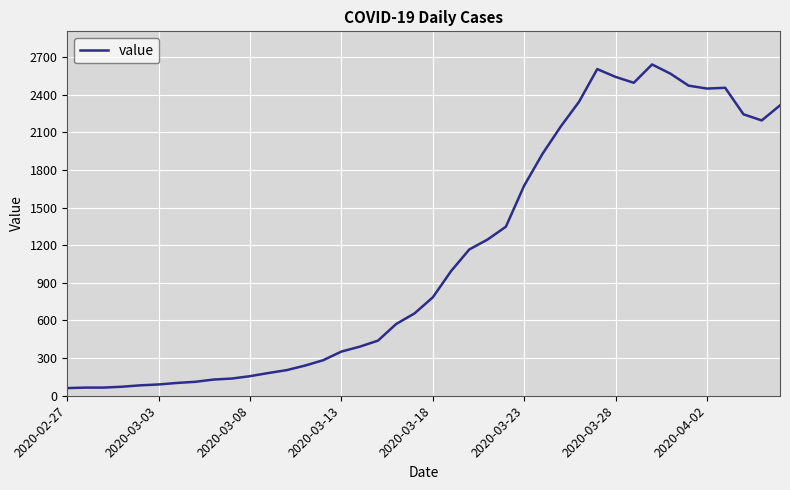

What is the difference between the maximum and minimum values?

2579